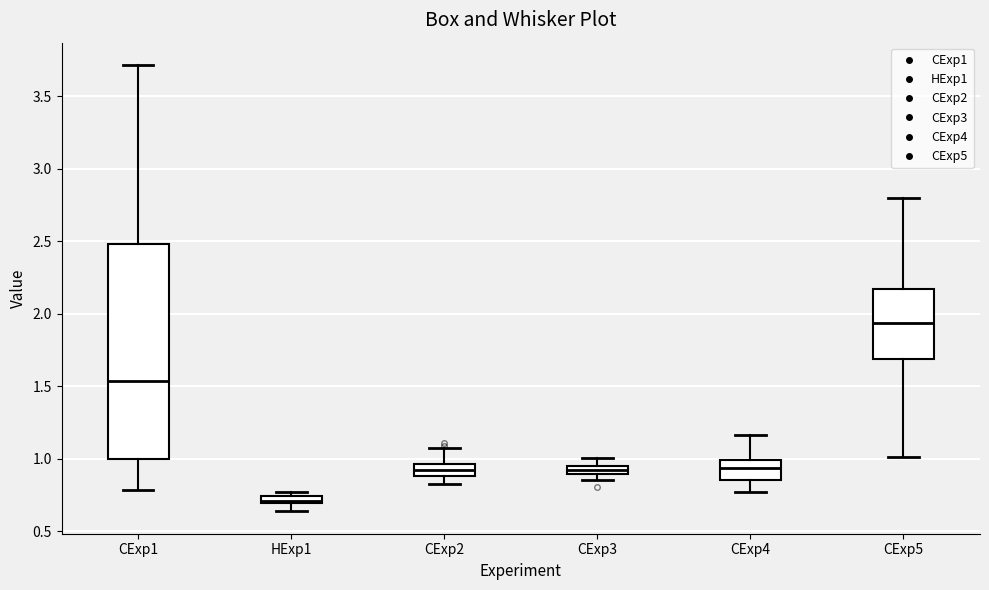

Where is the upper edge of the box for HExp1 on the y-axis? The values are not printed on the chart, so give them approximately, as read against the axis.

0.75